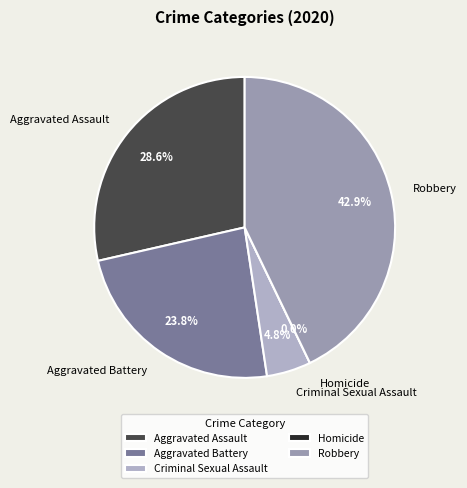

What is the total percentage of Robbery and Homicide?

42.9%